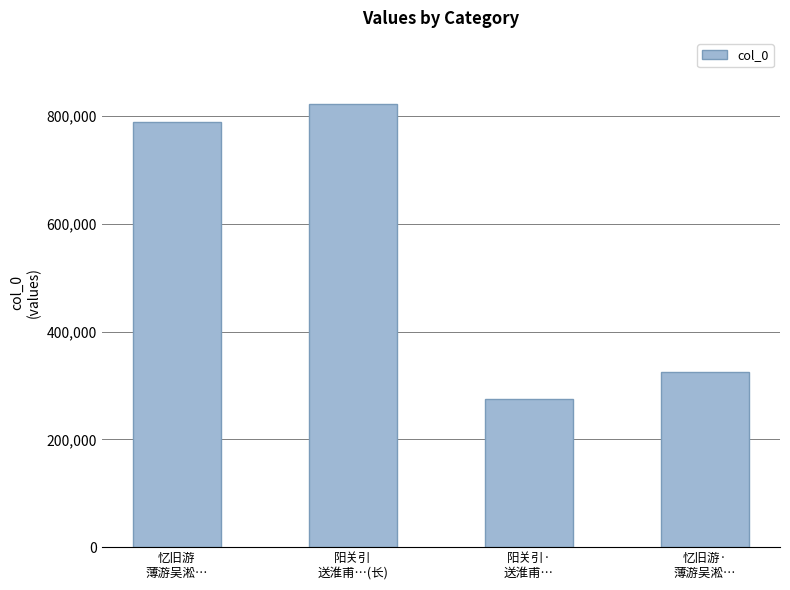

Reading left to right, transcribe all the data shown in this chart.

789612	821776	274306	325793